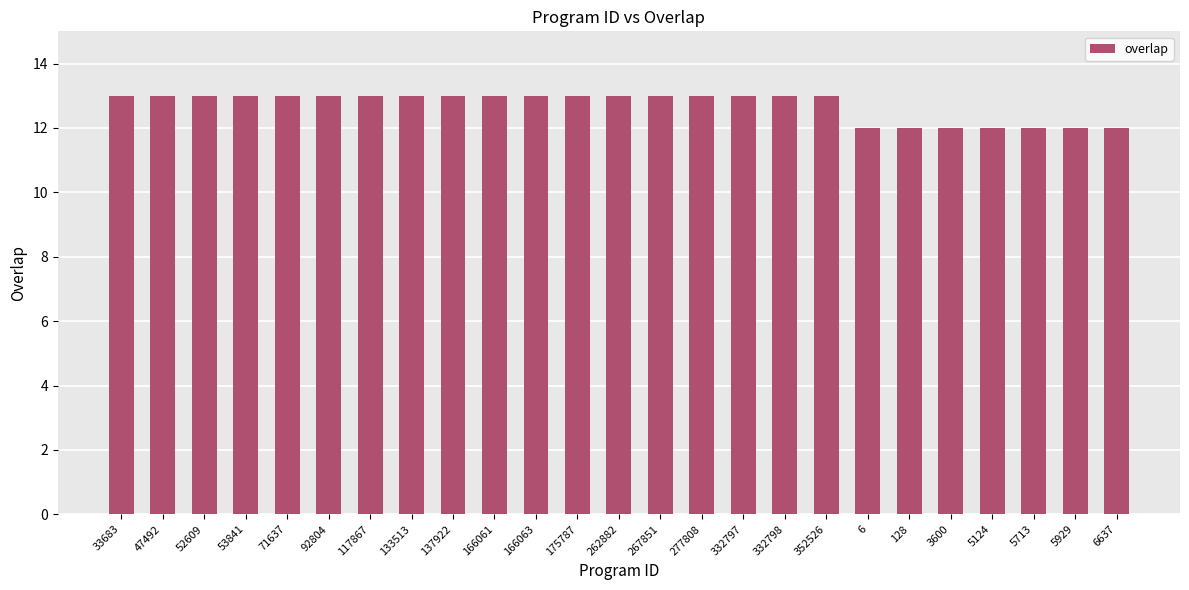

What position from the right is 175787?

14